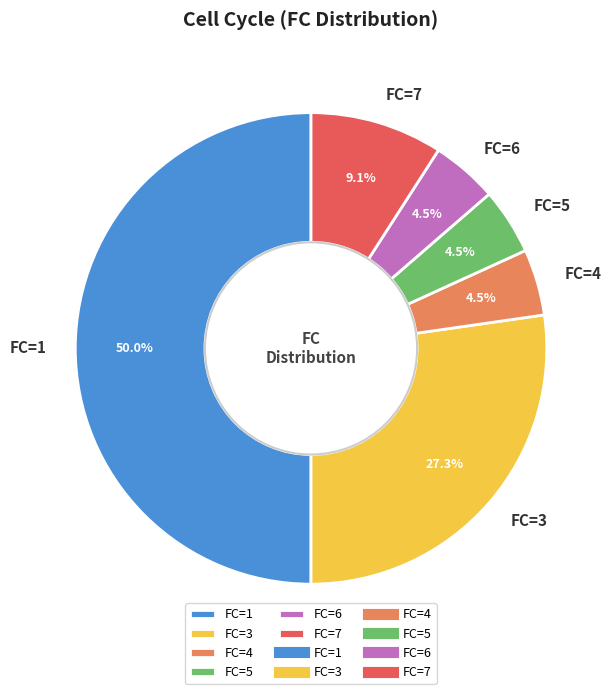

What percentage is NOT represented by FC=4?

95.5%